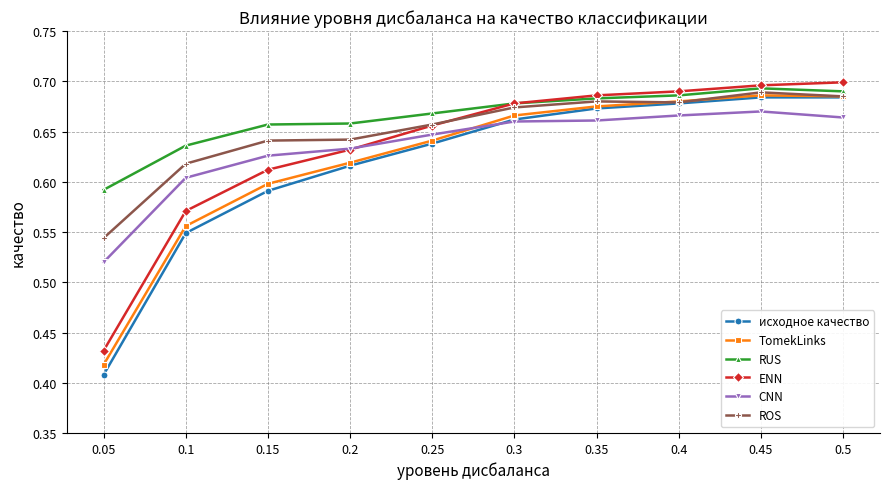

Is the value of RUS at 0.05 greater than the value of ENN at 0.15?

No